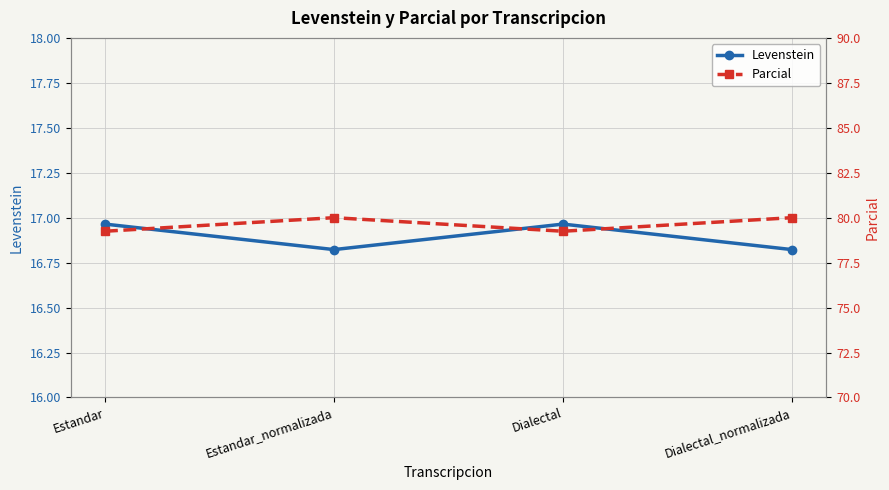

What position from the left is Estandar?

1